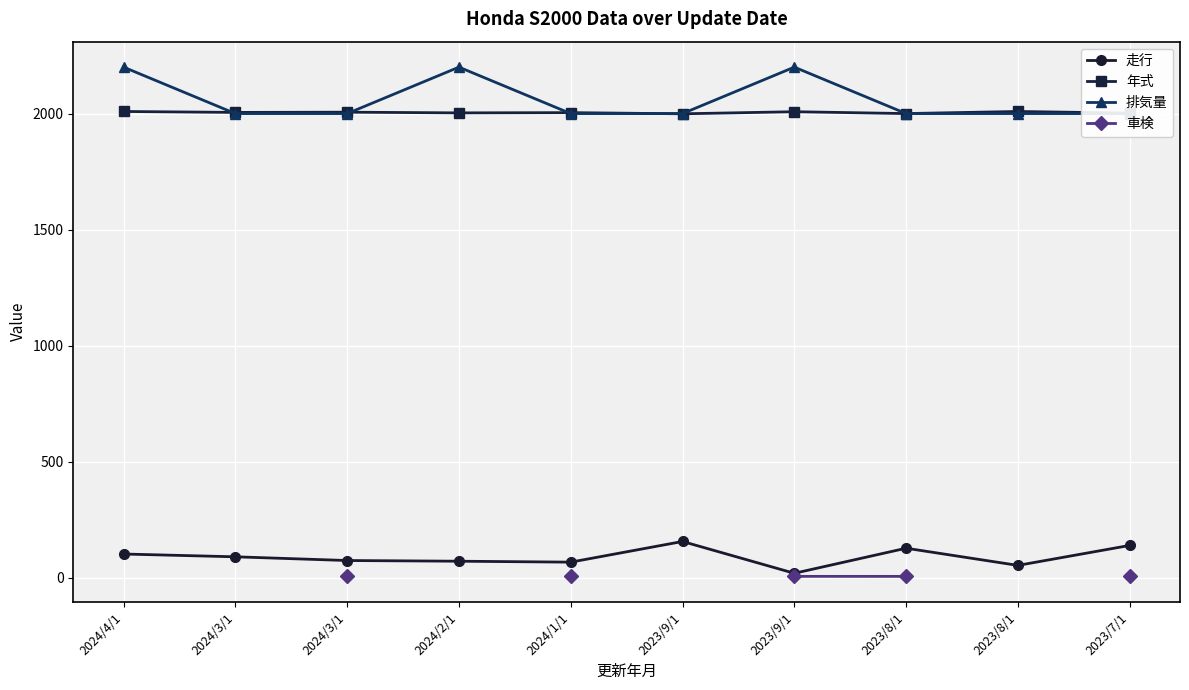

What is the total value across all series at 2023/8/1?

4134.7